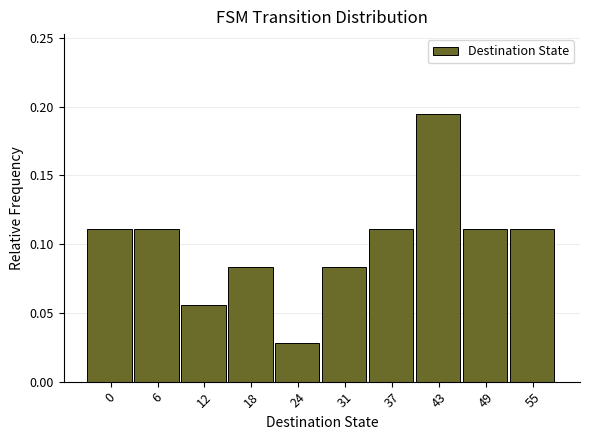

How many values are between 0 and 1?

10